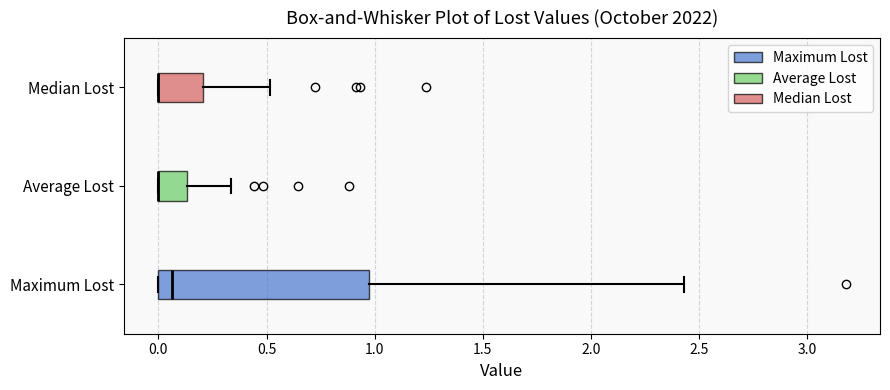

Reading bottom to top, transcribe this box plot: for each box, give where its median line is, the range the box spans, and where its two whiskers end, as read against the x-axis. The values are not printed on the chart, so give them approximately, as read against the axis.

Maximum Lost: median 0.05, box 0.00 to 0.95, whiskers 0.00 to 2.45
Average Lost: median 0.00 (drawn on the box's left edge), box 0.00 to 0.15, whiskers 0.00 to 0.35
Median Lost: median 0.00 (drawn on the box's left edge), box 0.00 to 0.20, whiskers 0.00 to 0.50